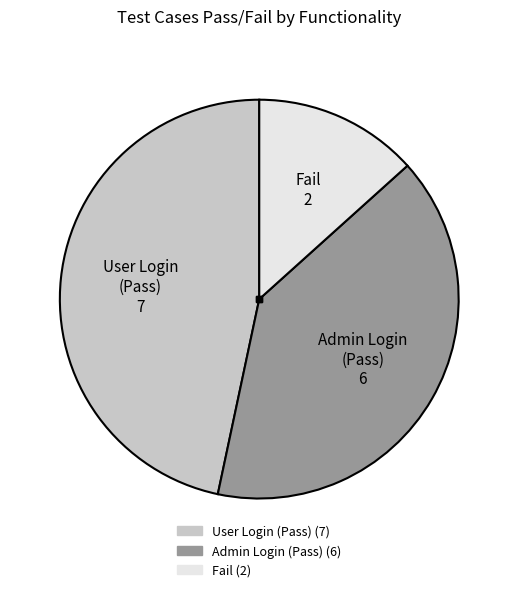

How many segments does this pie chart have?

3